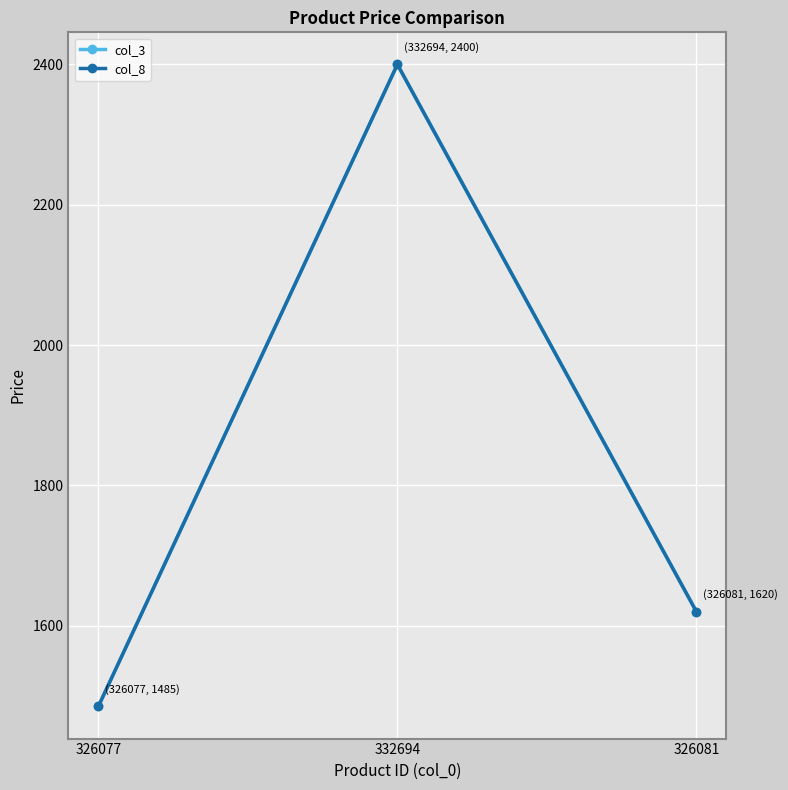

List the labels in order of col_3 value, smallest first.

326077, 326081, 332694